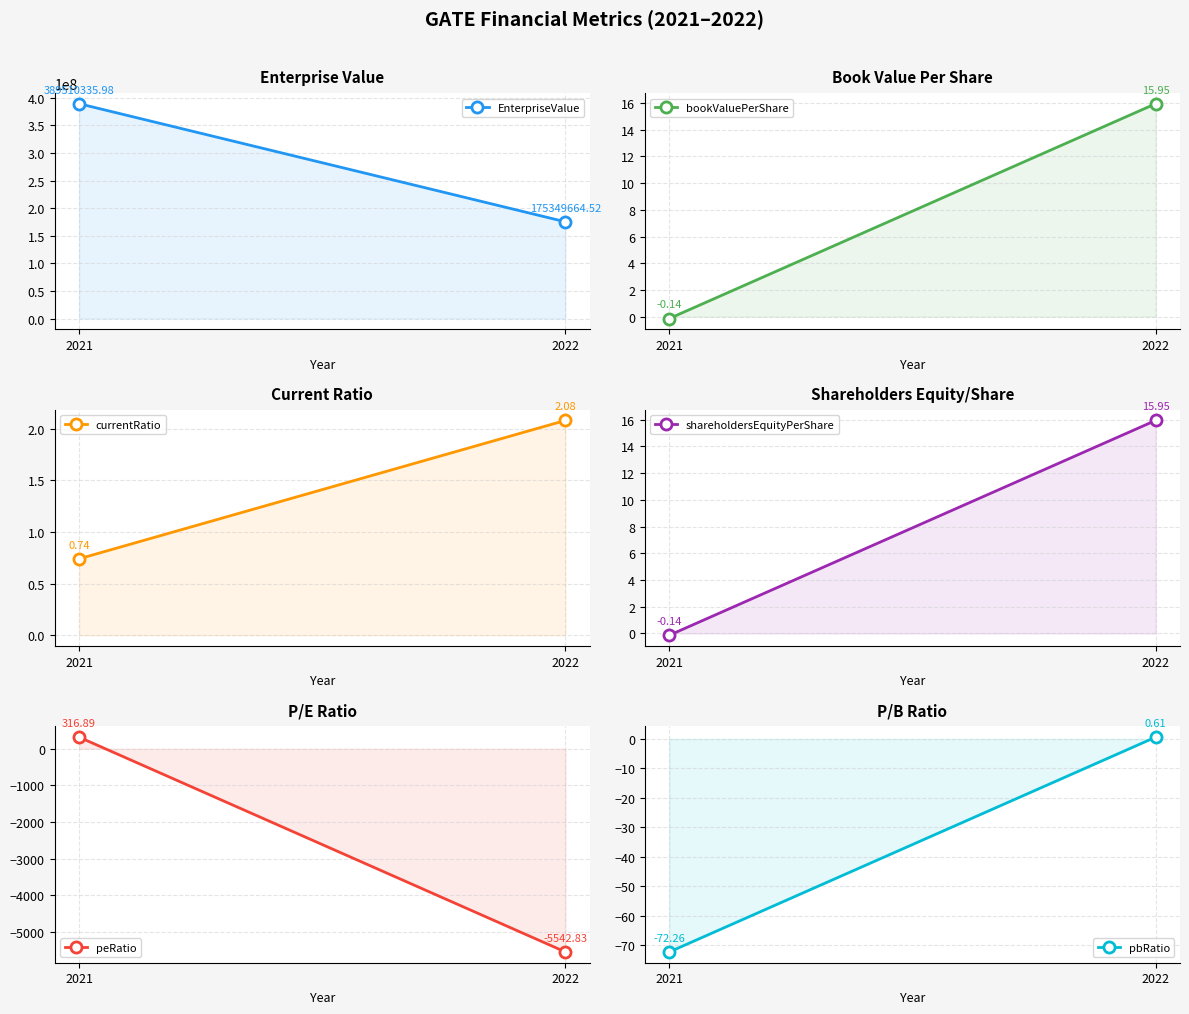

What is the spread (max minus min) of values at 2022?

175355207.3